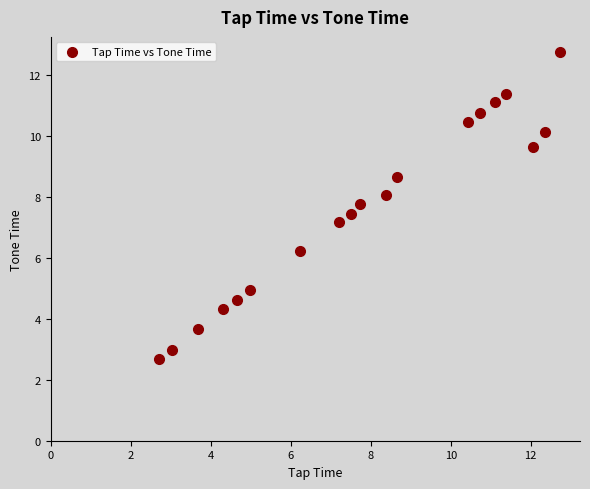

What is the range of X values (max minus min)?

10.0